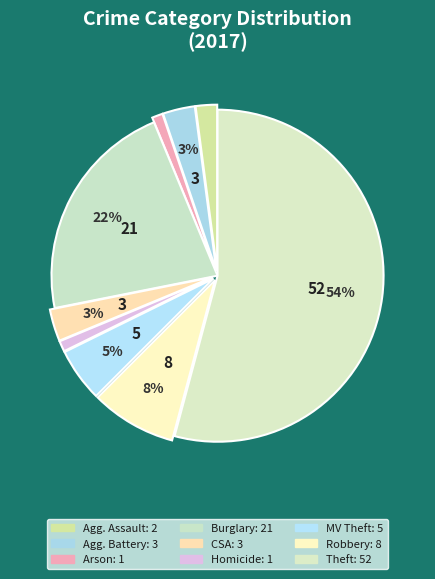

How many segments does this pie chart have?

9